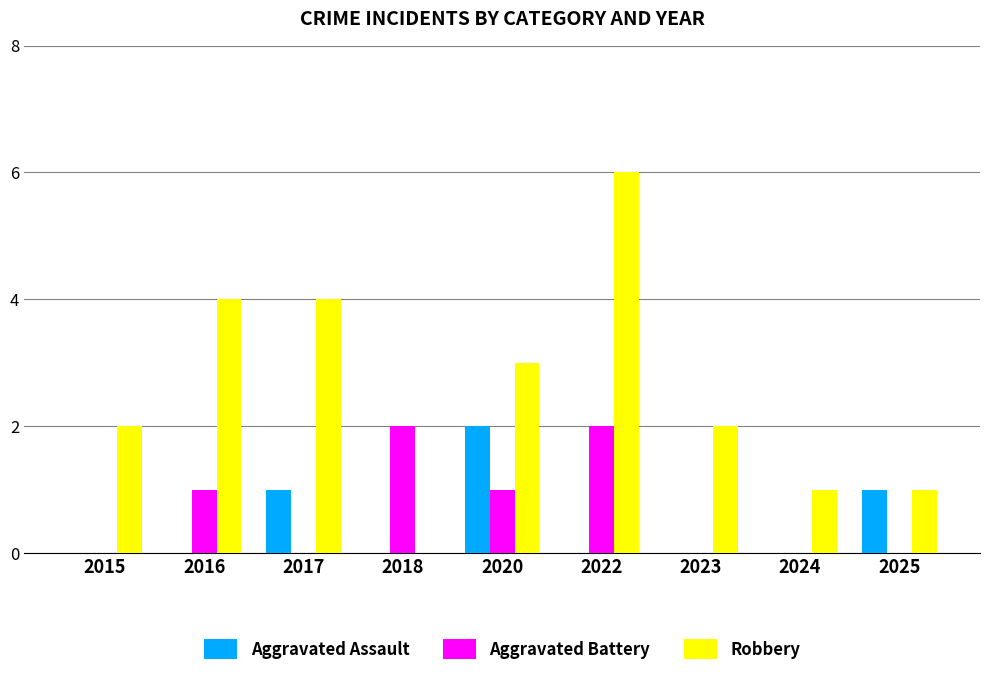

Reading right to left, list all the values displayed in this chart.

Aggravated Assault: 1	0	0	0	2	0	1	0	0
Aggravated Battery: 0	0	0	2	1	2	0	1	0
Robbery: 1	1	2	6	3	0	4	4	2